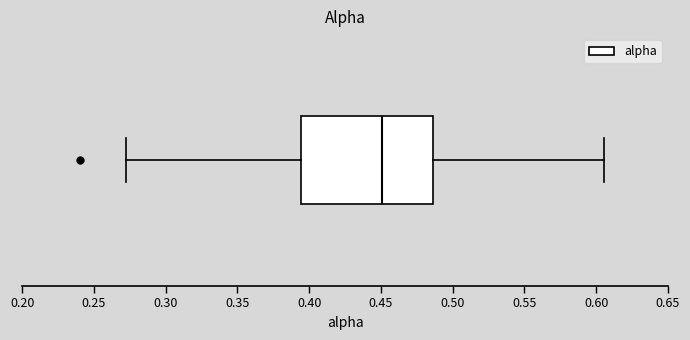

Transcribe this box plot: give where the median line is, the range the box spans, and where the two whiskers end, as read against the x-axis. The values are not printed on the chart, so give them approximately, as read against the axis.

median 0.450, box 0.395 to 0.485, whiskers 0.270 to 0.605